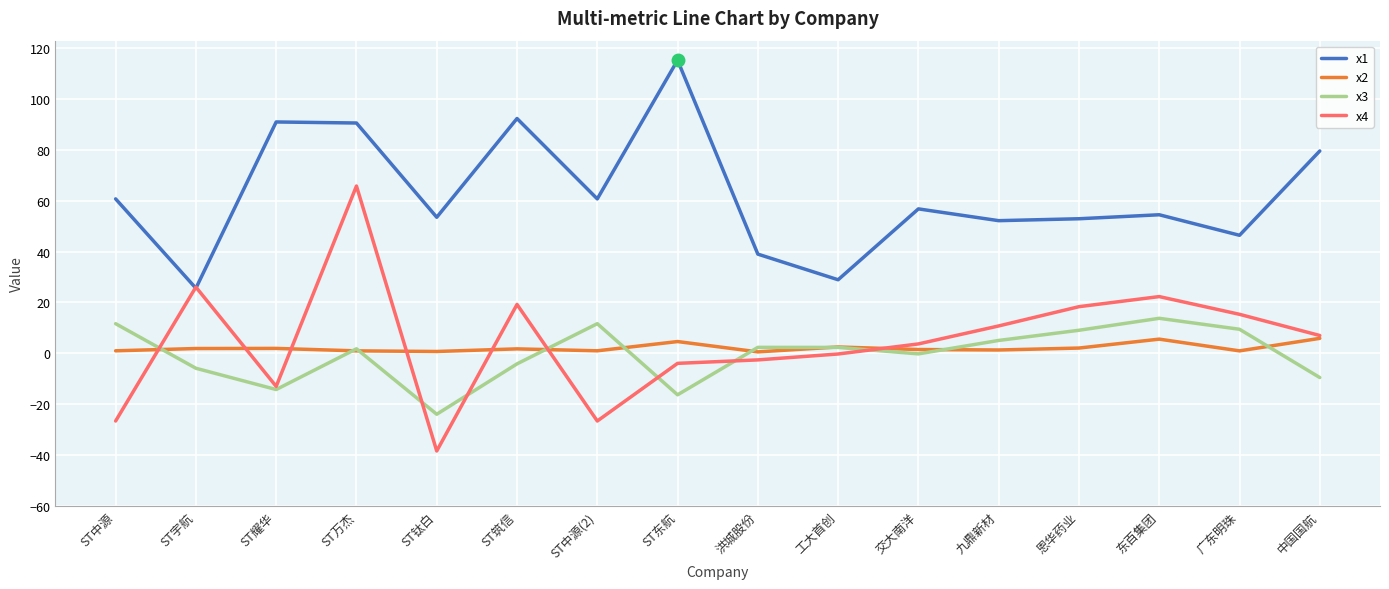

Which series has the largest total across all categories?

x1